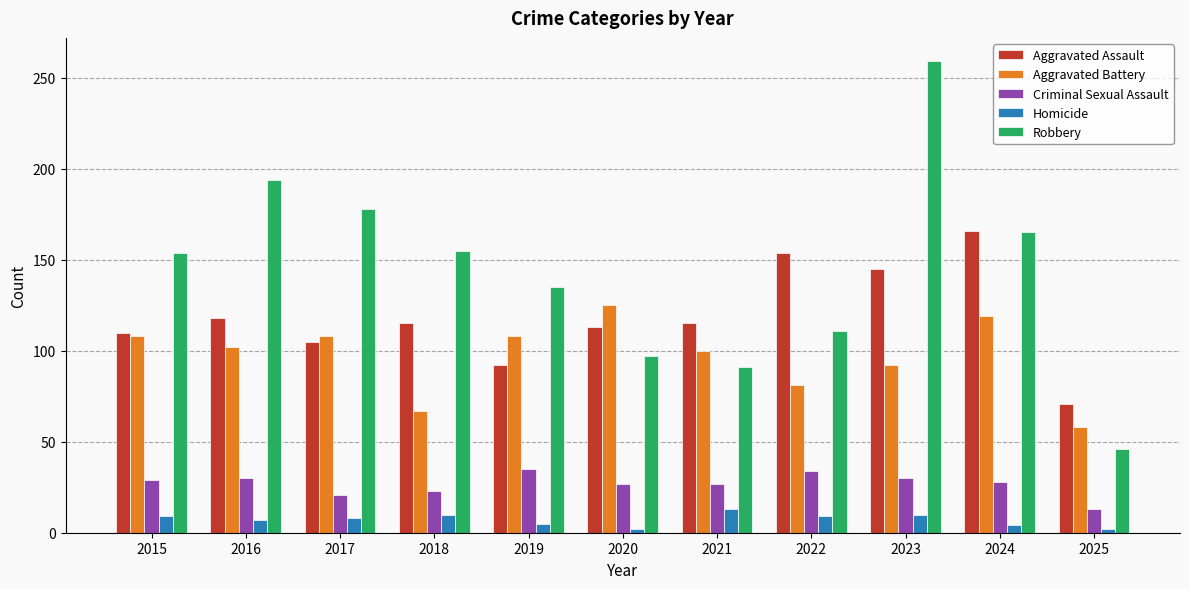

What are all the series names shown in the legend?

Aggravated Assault, Aggravated Battery, Criminal Sexual Assault, Homicide, Robbery